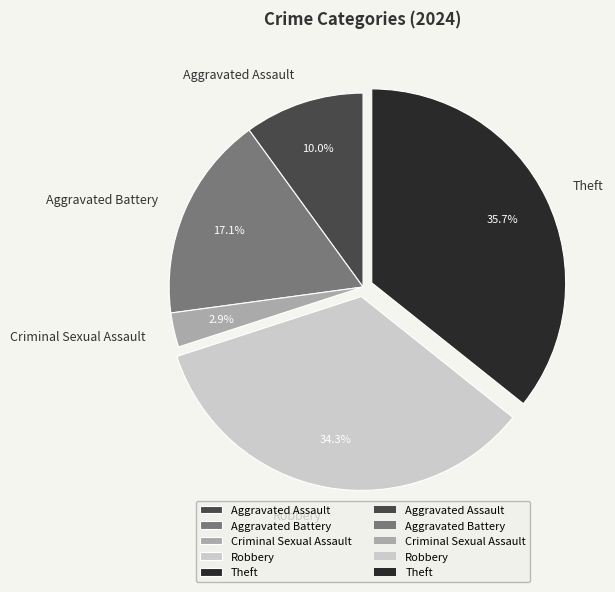

To the nearest percent, what is the difference between the Aggravated Assault and Aggravated Battery slice percentages?

7%